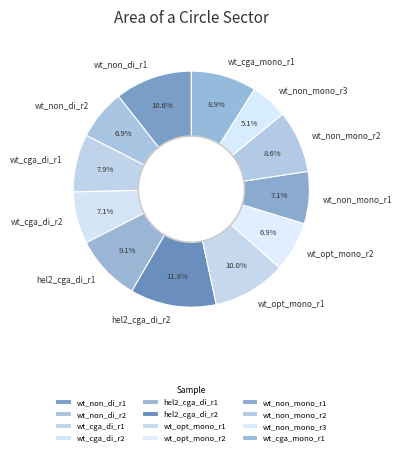

How many slices are in this pie chart?

12